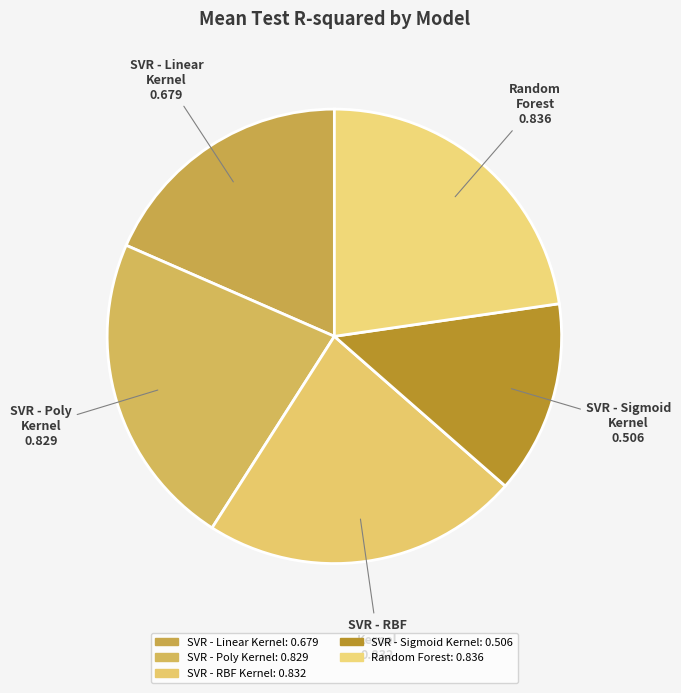

How much of the chart is everything except SVR - RBF Kernel?

77.4%